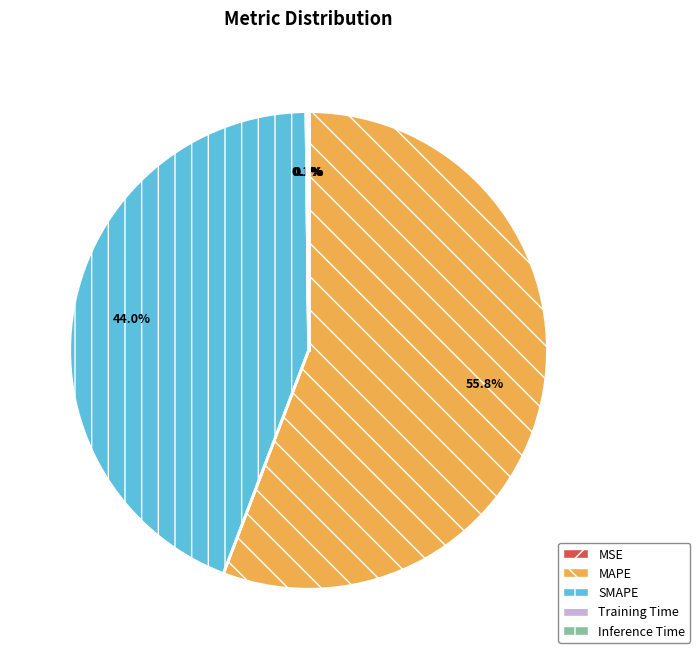

Is the sum of MAPE and SMAPE greater than half?

Yes